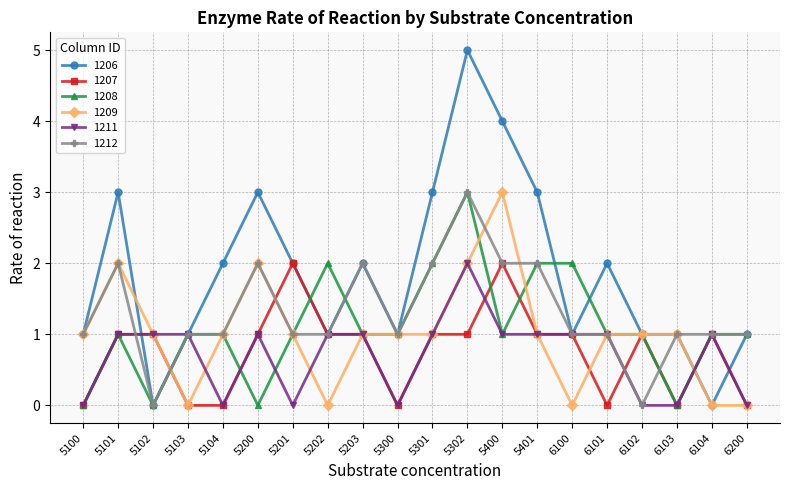

How many series are shown in this chart?

6